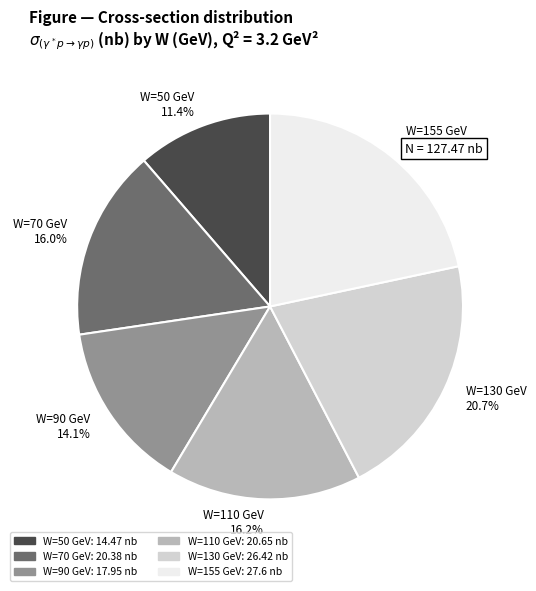

Which category has the smallest portion of the pie?

W=50 GeV 11.4%